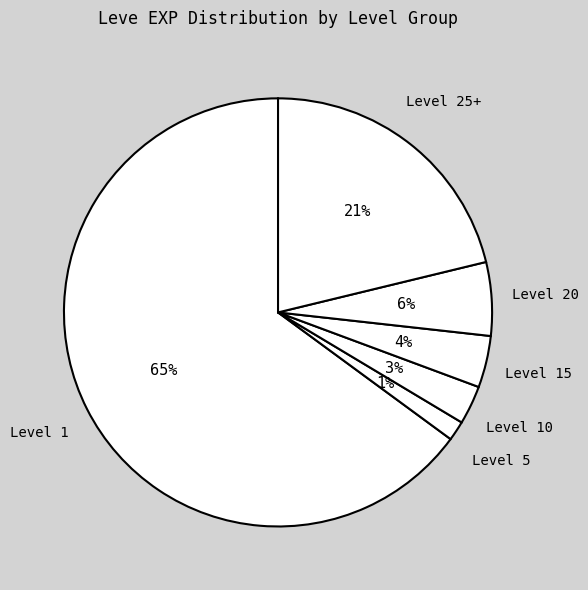

To the nearest percent, what percentage of the pie is Level 10?

3%